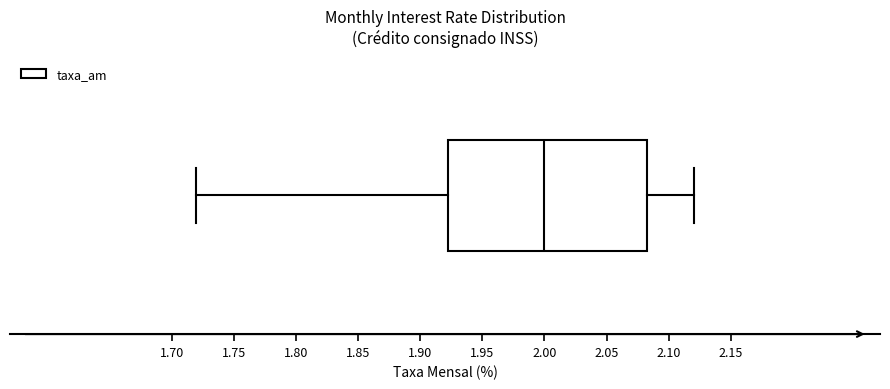

Where is the left edge of the box on the x-axis? The values are not printed on the chart, so give them approximately, as read against the axis.

1.925